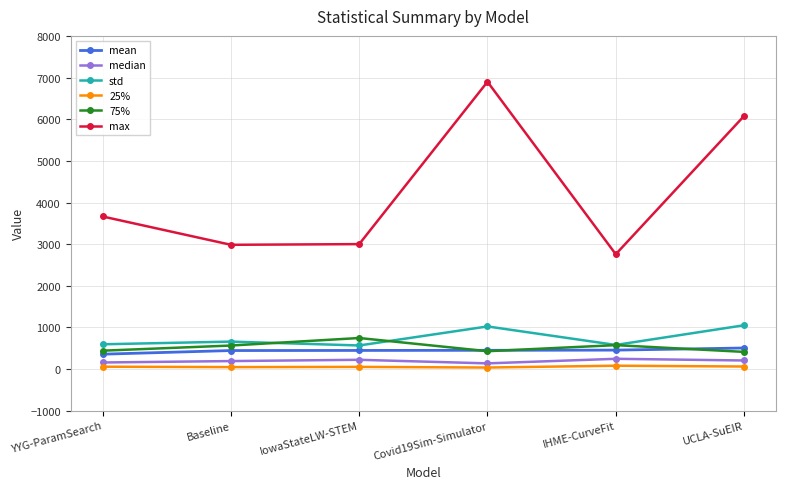

At IowaStateLW-STEM, list the series in order from largest to smallest.

max, 75%, std, mean, median, 25%